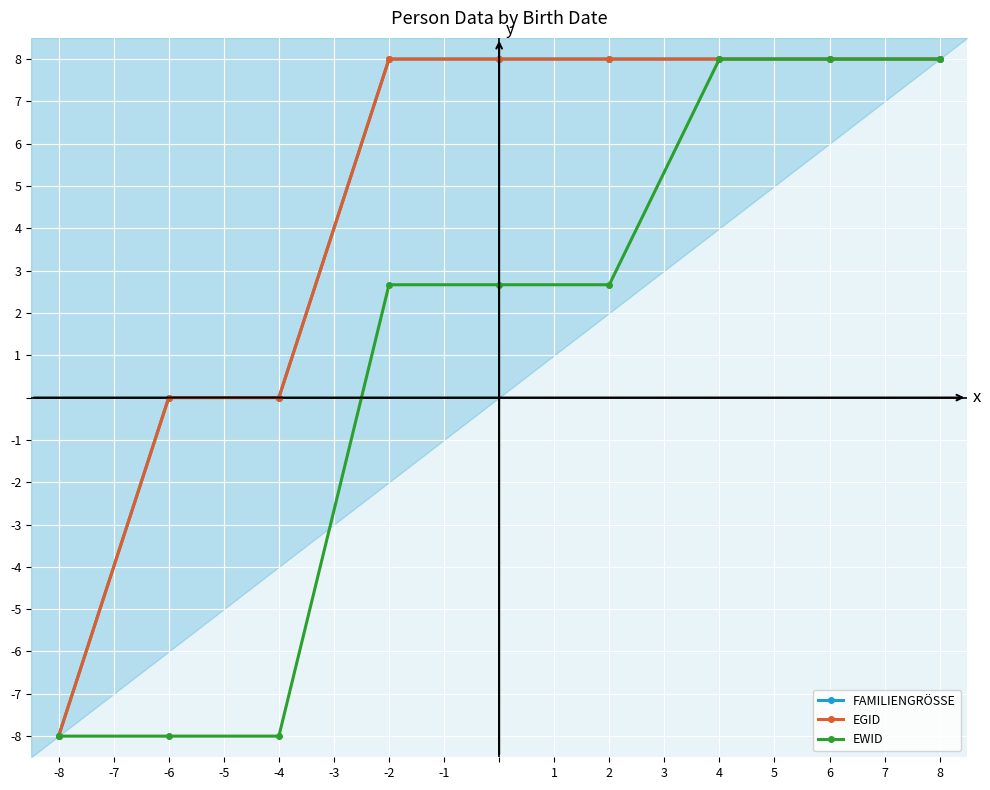

Is this an area chart (filled region under the line)?

No